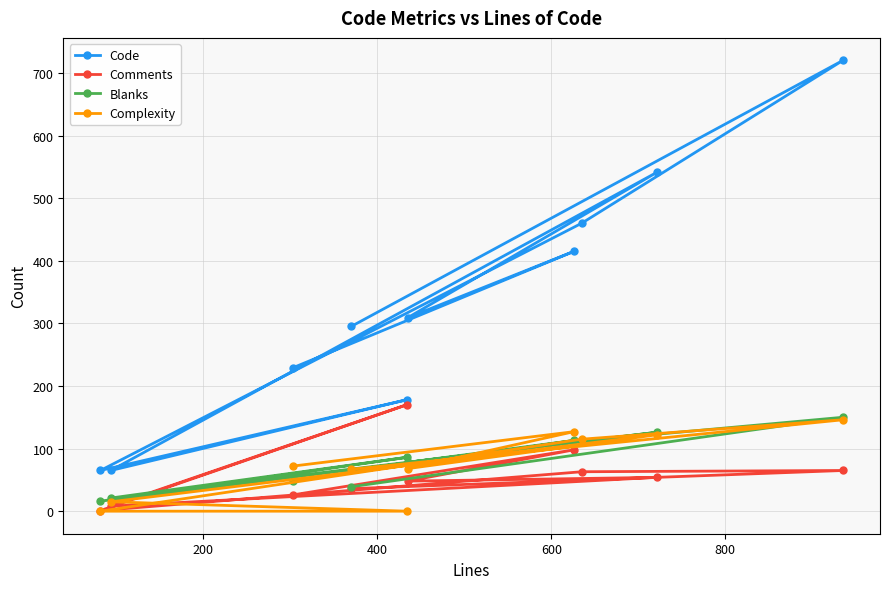

What is the highest value of the Blanks series?

150